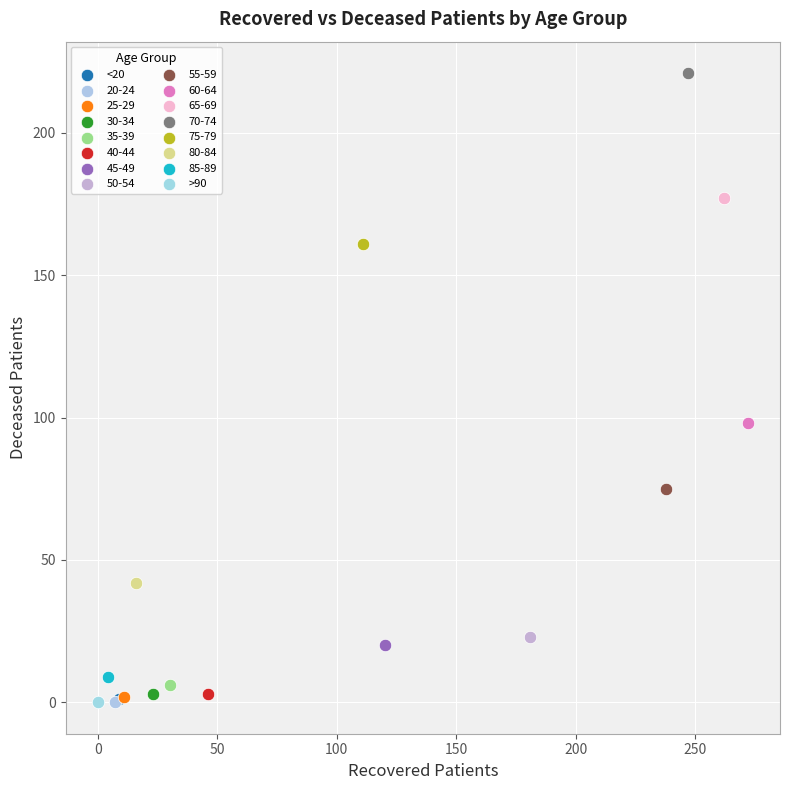

What are all the series names shown in the legend?

<20, 20-24, 25-29, 30-34, 35-39, 40-44, 45-49, 50-54, 55-59, 60-64, 65-69, 70-74, 75-79, 80-84, 85-89, >90